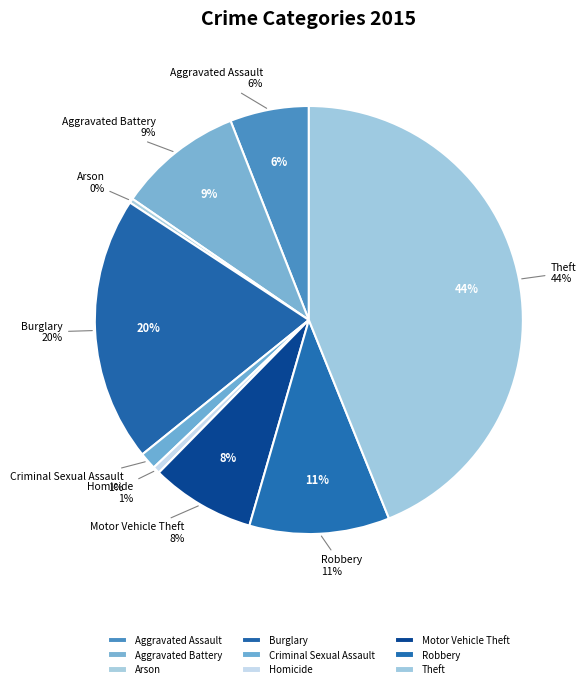

Count the number of slices in the pie.

9